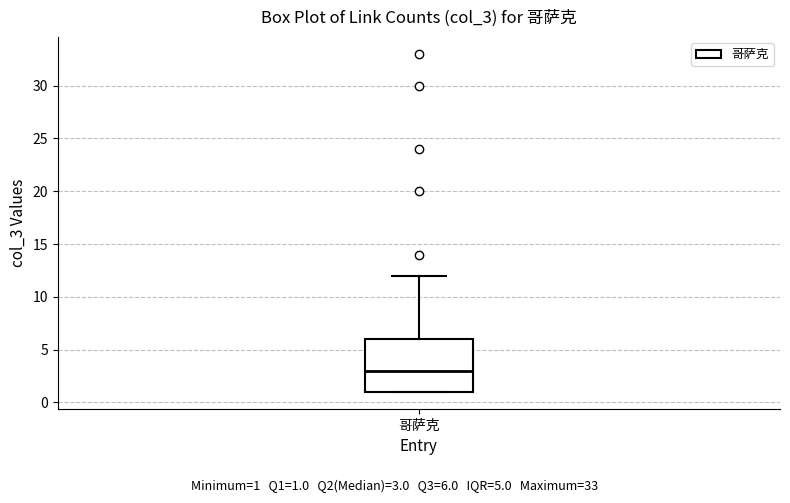

Transcribe this box plot: give where the median line is, the range the box spans, and where the two whiskers end, as read against the y-axis. The values are not printed on the chart, so give them approximately, as read against the axis.

median 3, box 1 to 6, whiskers 1 to 12